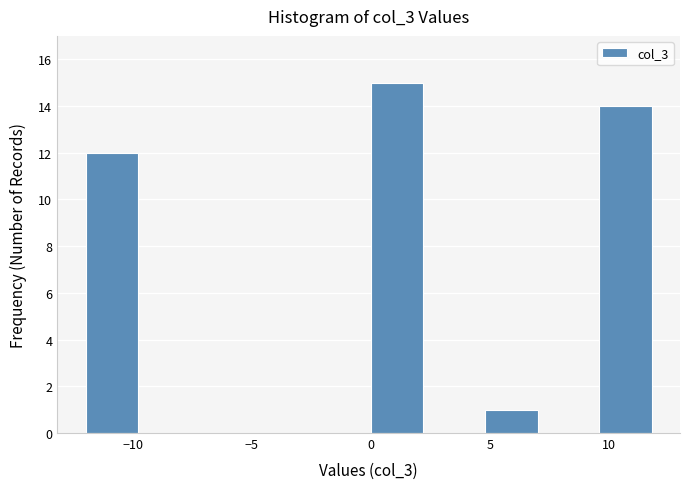

Over which range of the x-axis is the bar tallest?

0.0 to 2.4